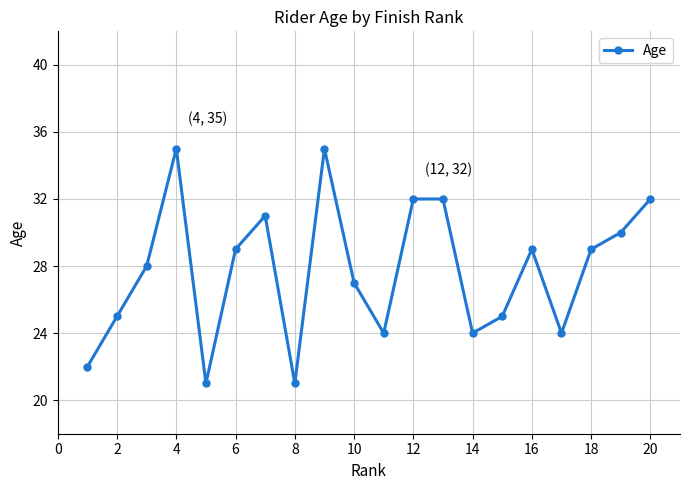

What is the maximum value shown in the chart?

35